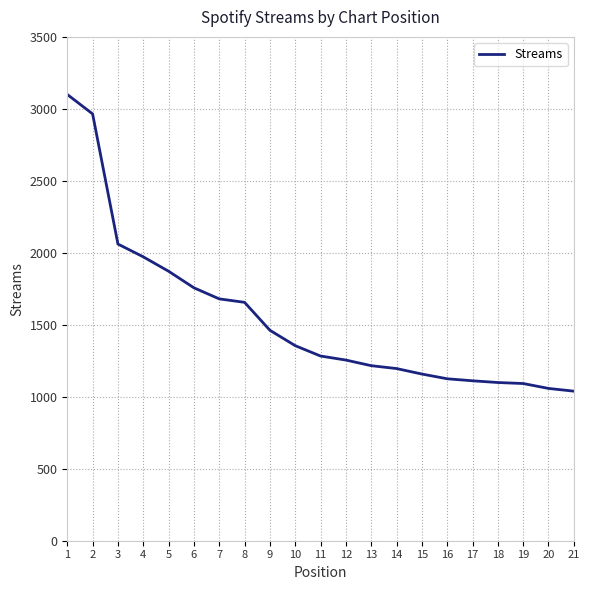

Read the value at 8.

1656